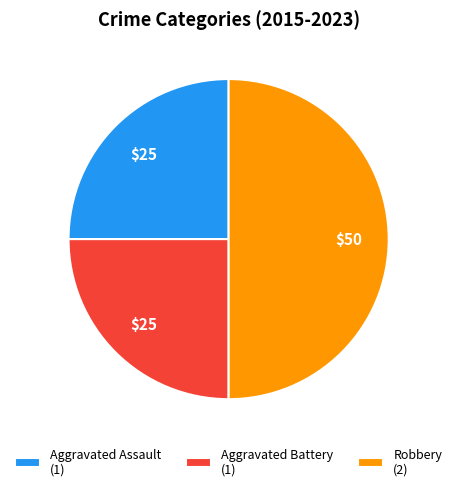

Is it true that Aggravated Assault is 40% of the pie?

False